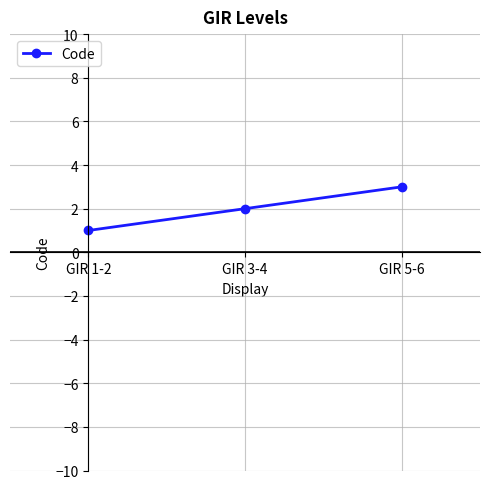

At which category does the chart reach its minimum across all series?

GIR 1-2